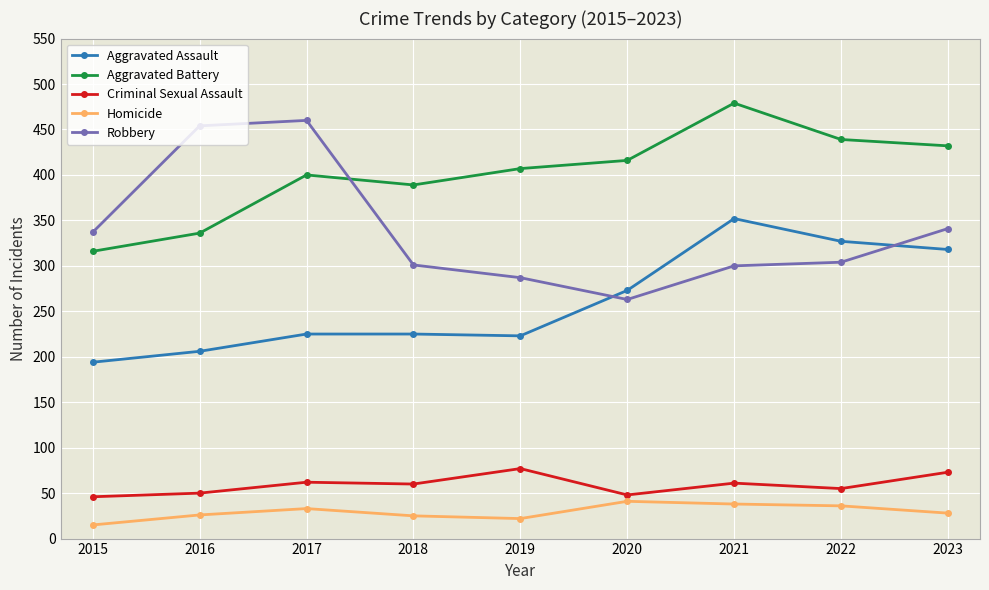

True or false: Criminal Sexual Assault has more than 1 points higher than both neighbors.

True